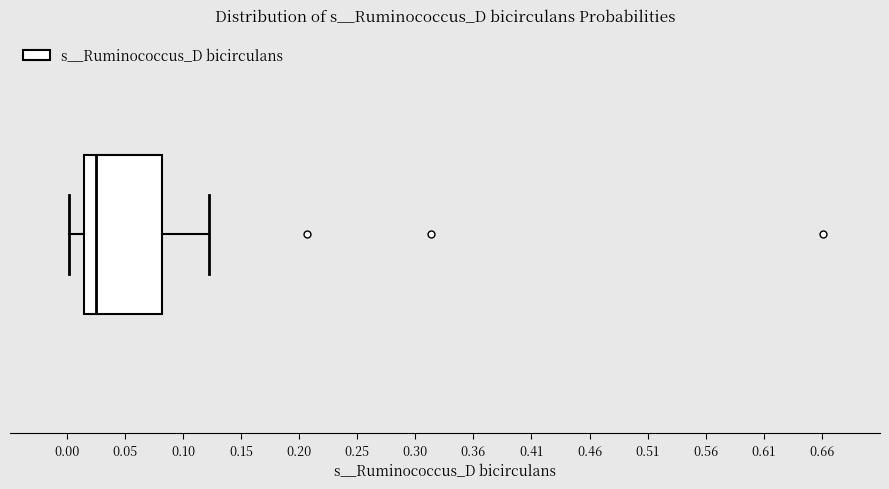

Transcribe this box plot: give where the median line is, the range the box spans, and where the two whiskers end, as read against the x-axis. The values are not printed on the chart, so give them approximately, as read against the axis.

median 0.03, box 0.01 to 0.08, whiskers 0.00 to 0.12